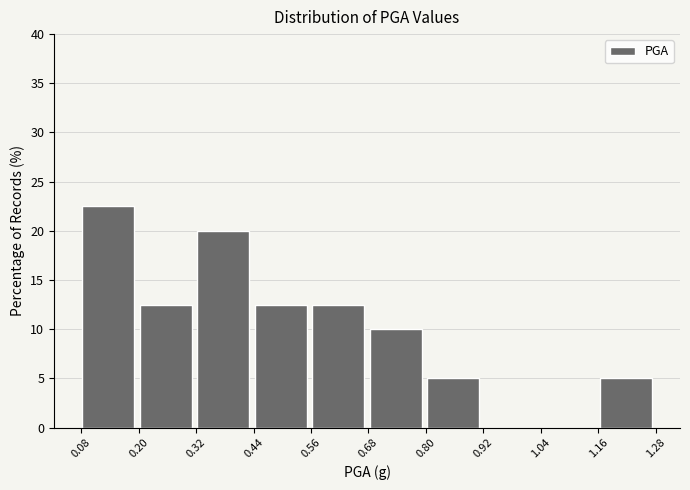

Reading left to right, transcribe this chart: for each bar, give the range it covers on the x-axis and its height. Neither the bar edges nor the heights are printed on the chart, so give them approximately, as read against the axes.

0.08 to 0.20: 22.5
0.20 to 0.32: 12.5
0.32 to 0.44: 20.0
0.44 to 0.56: 12.5
0.56 to 0.68: 12.5
0.68 to 0.80: 10.0
0.80 to 0.92: 5.0
0.92 to 1.04: 0
1.04 to 1.16: 0
1.16 to 1.28: 5.0